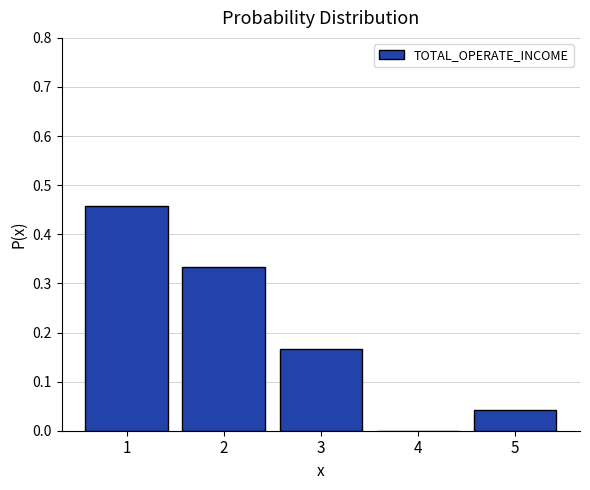

True or false: the data shows 0.1 at 5.

False